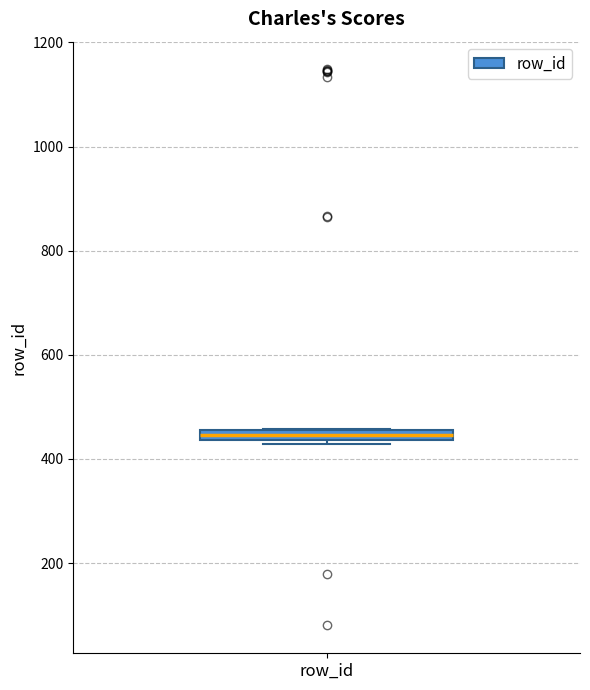

Where is the lower edge of the box for row_id on the y-axis? The values are not printed on the chart, so give them approximately, as read against the axis.

440